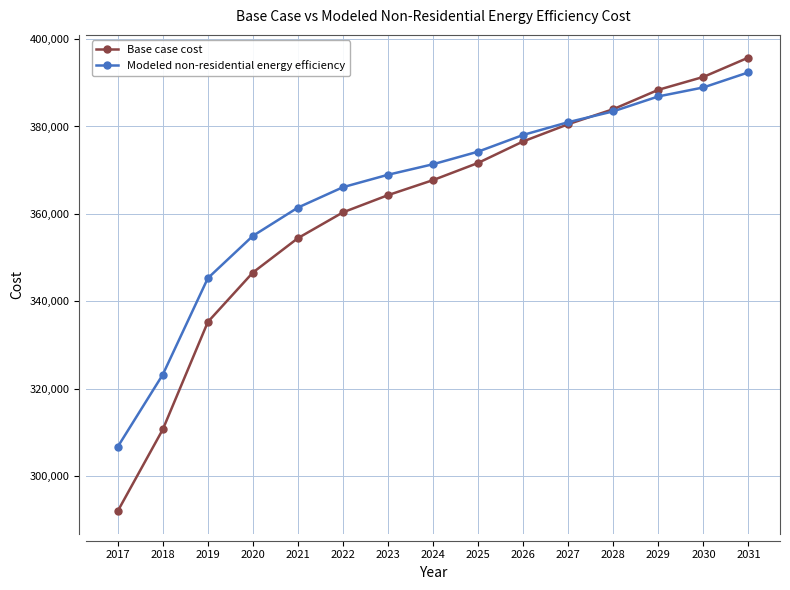

What is the maximum value for Base case cost?

395776.2